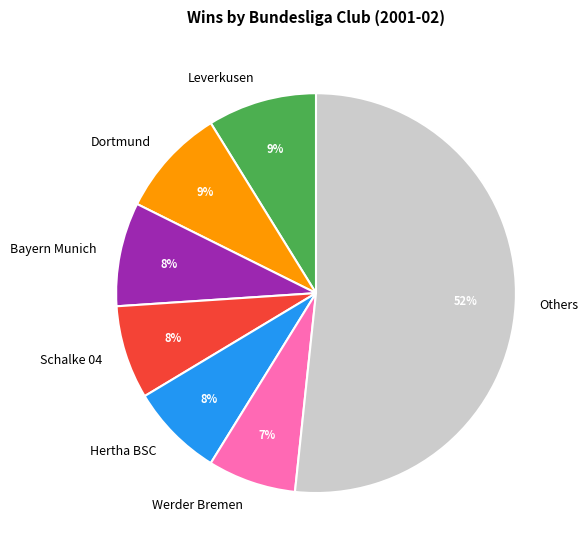

Combined, do Schalke 04 and Hertha BSC account for over 50%?

No